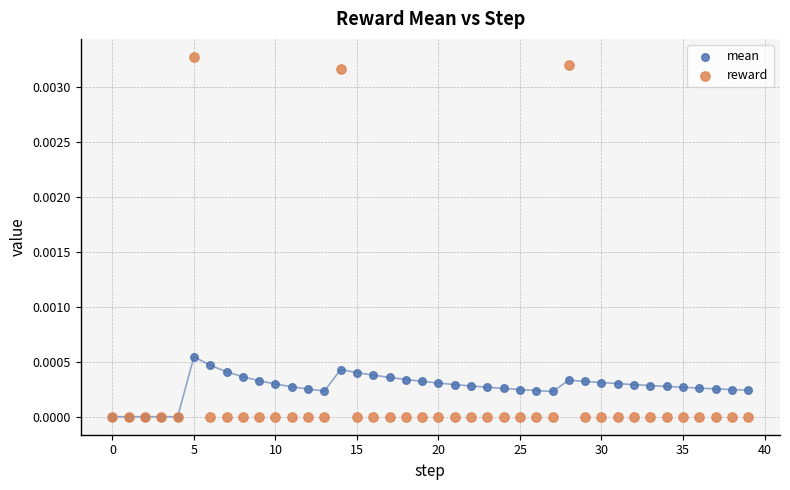

What are all the series names shown in the legend?

mean, reward